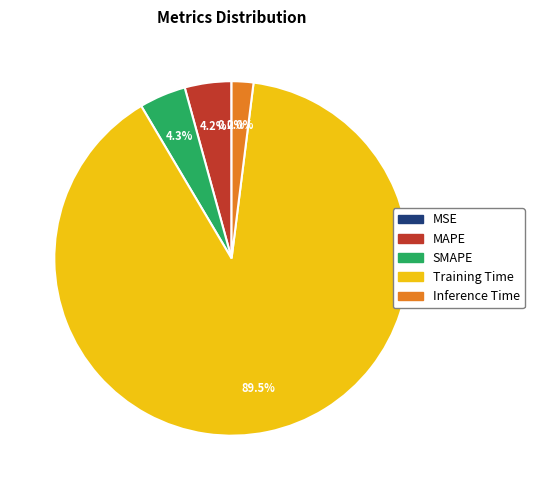

To the nearest percent, what is the combined percentage of SMAPE and Inference Time?

6%